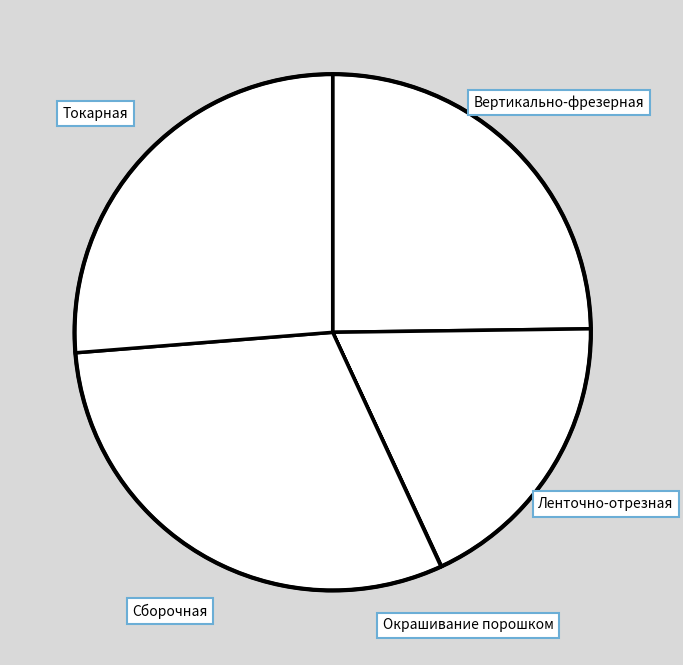

Combined, do Сборочная and Ленточно-отрезная account for over 50%?

No